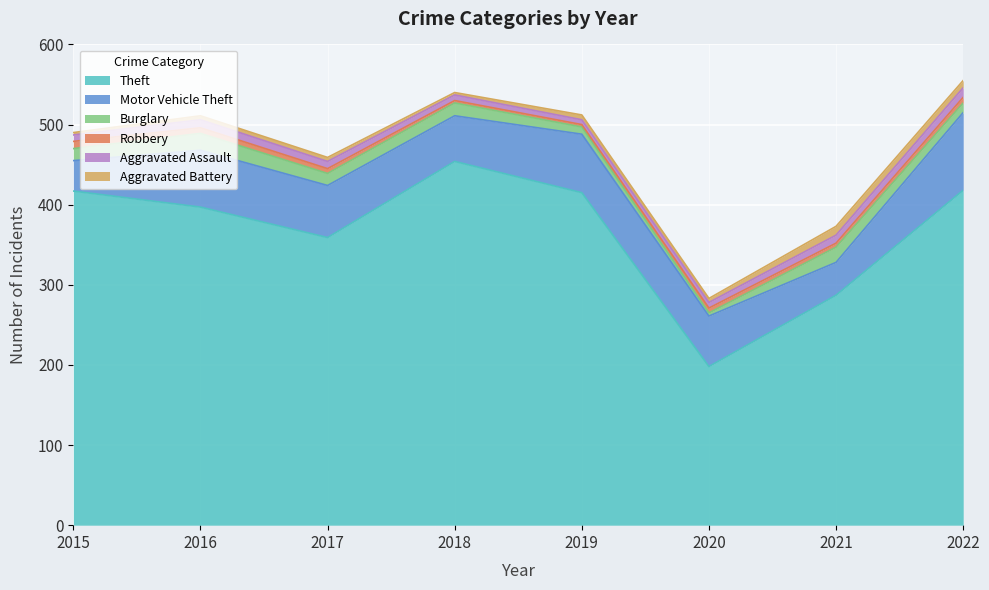

Reading right to left, extract all data points from this chart.

Theft: 418	287	198	415	454	359	397	417
Motor Vehicle Theft: 97	41	63	73	57	65	71	38
Burglary: 12	19	4	9	16	15	21	15
Robbery: 7	5	6	3	3	6	7	9
Aggravated Assault: 12	10	7	6	7	9	10	8
Aggravated Battery: 9	11	5	6	3	5	5	3